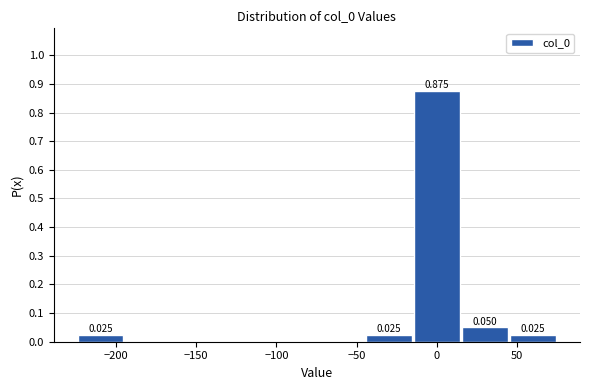

Over which range of the x-axis is the bar tallest?

-15 to 15